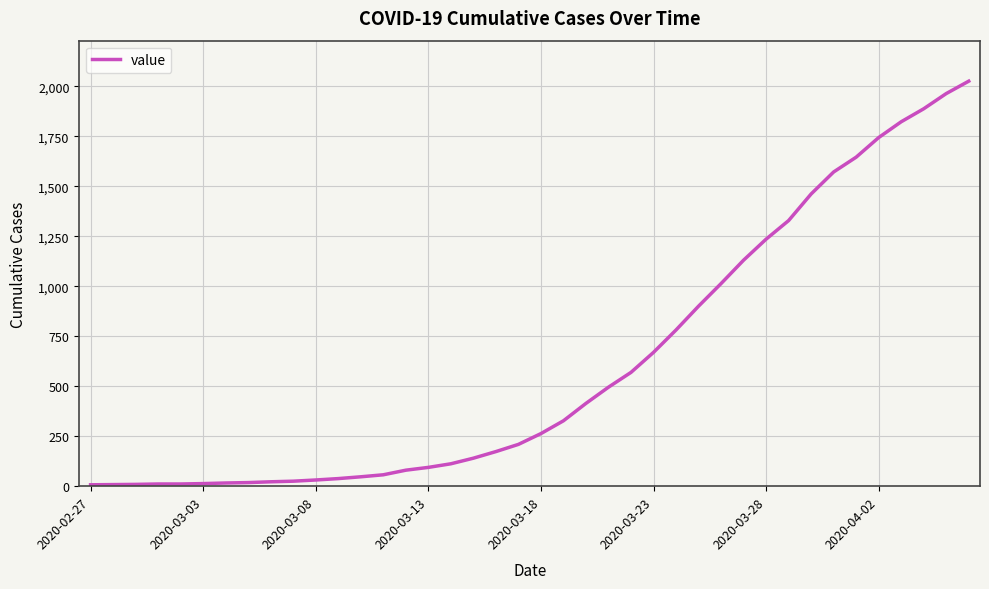

What is the maximum value shown in the chart?

2025